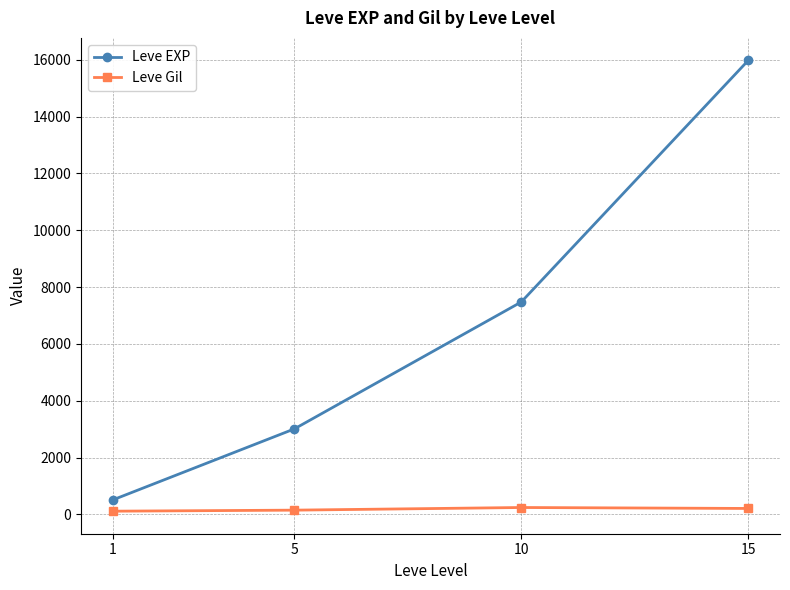

List the series in order of their overall mean, lowest first.

Leve Gil, Leve EXP